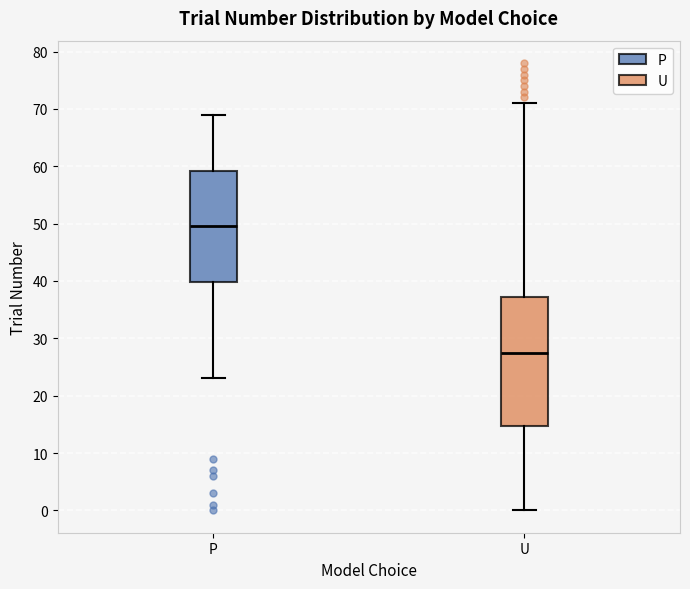

Comparing the boxes themselves (not the whiskers), which one is the tallest?

U